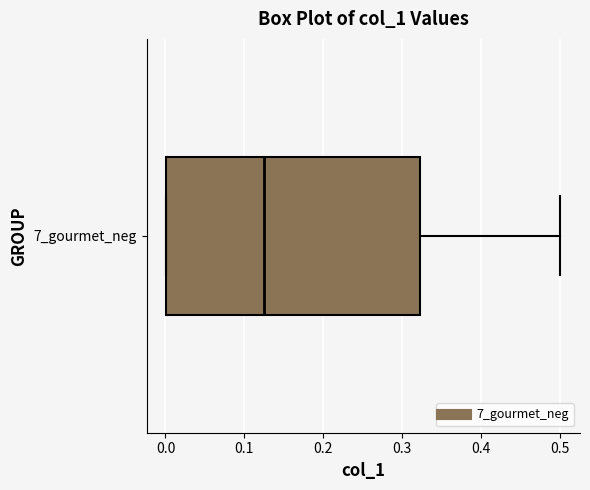

Read this box plot against the x-axis: the position of the median line, the range covered by the box, and the ends of both whiskers. The values are not printed on the chart, so give them approximately, as read against the axis.

median 0.13, box 0.00 to 0.32, whiskers 0.00 to 0.50